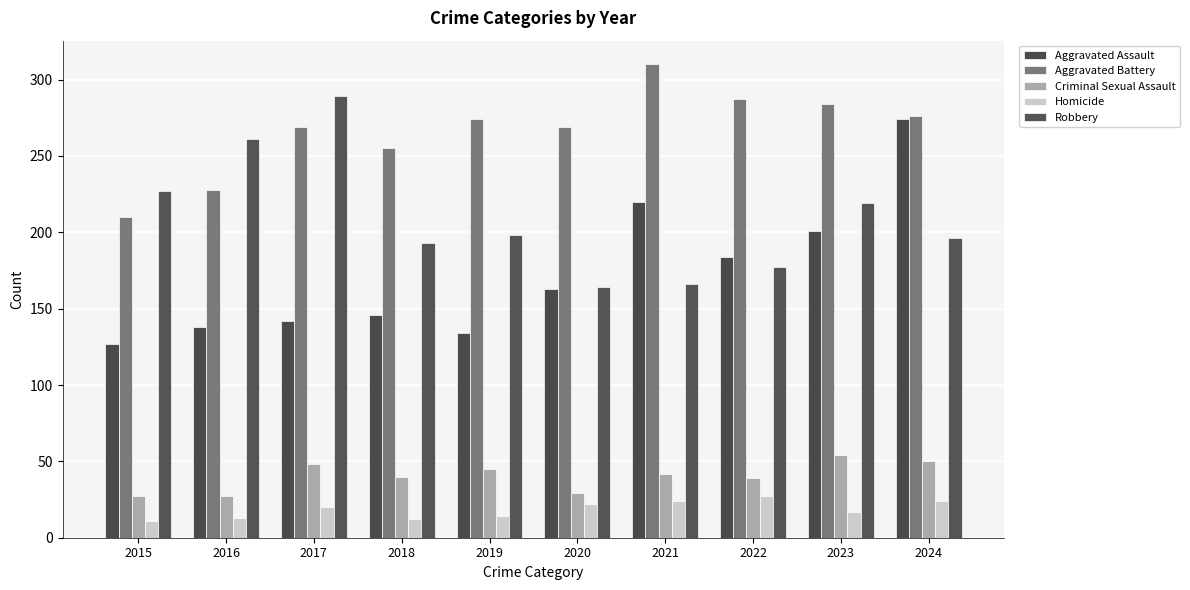

What is the difference between the maximum and second lowest values in the Robbery series?

123